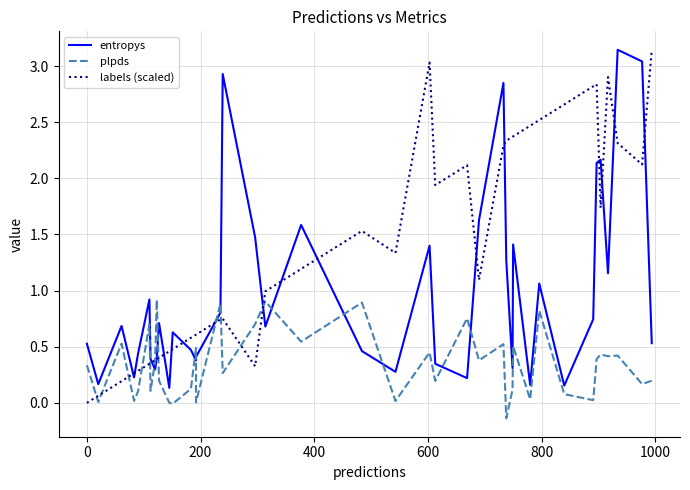

What are all the series names shown in the legend?

entropys, plpds, labels (scaled)